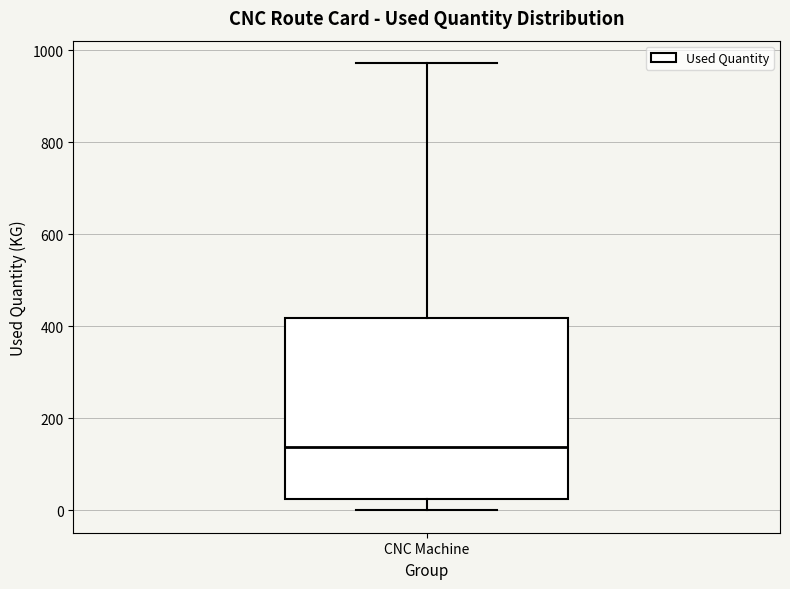

Transcribe this box plot: give where the median line is, the range the box spans, and where the two whiskers end, as read against the y-axis. The values are not printed on the chart, so give them approximately, as read against the axis.

median 140, box 20 to 420, whiskers 0 to 980